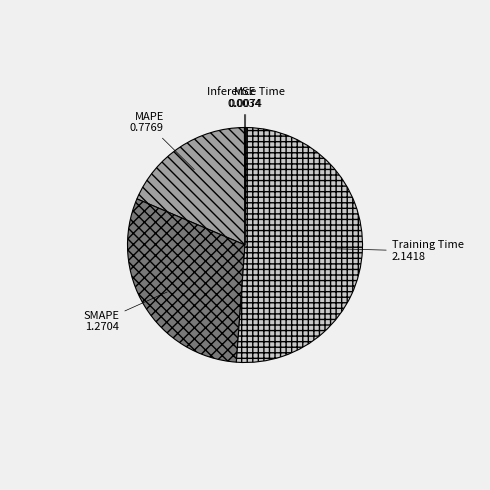

Approximately how many times larger is the value at MAPE compared to SMAPE?

0.6